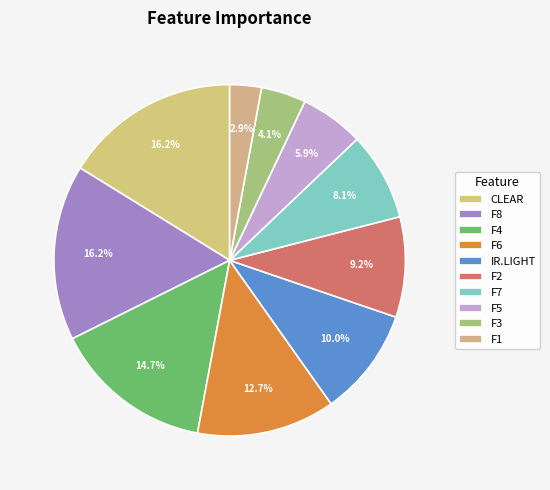

Count the number of slices in the pie.

10